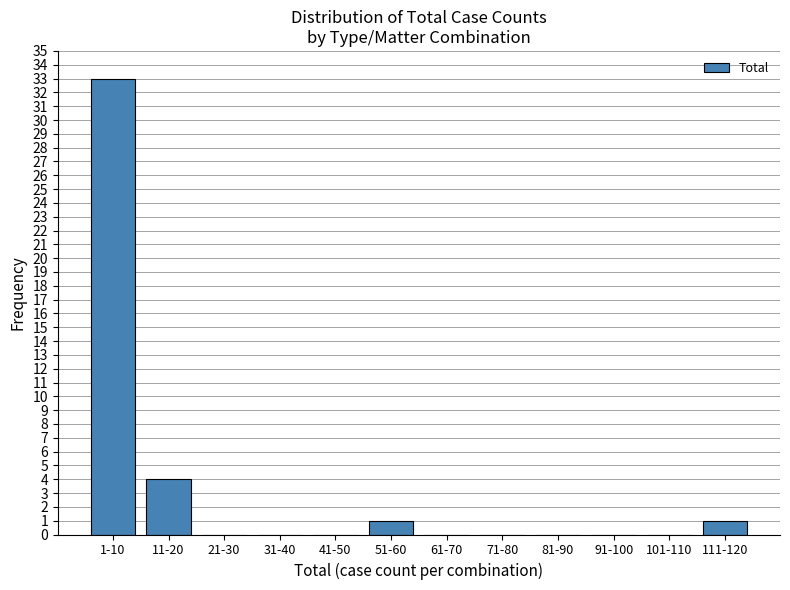

Reading left to right, transcribe all the data shown in this chart.

1-10=33	11-20=4	21-30=0	31-40=0	41-50=0	51-60=1	61-70=0	71-80=0	81-90=0	91-100=0	101-110=0	111-120=1